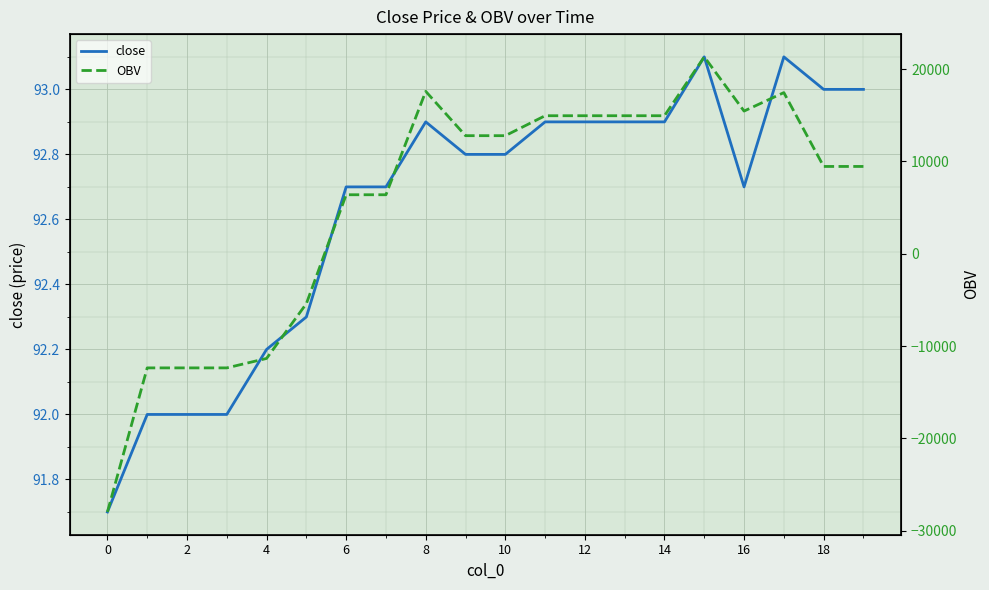

Is it true that close equals 151.2 at 14?

False